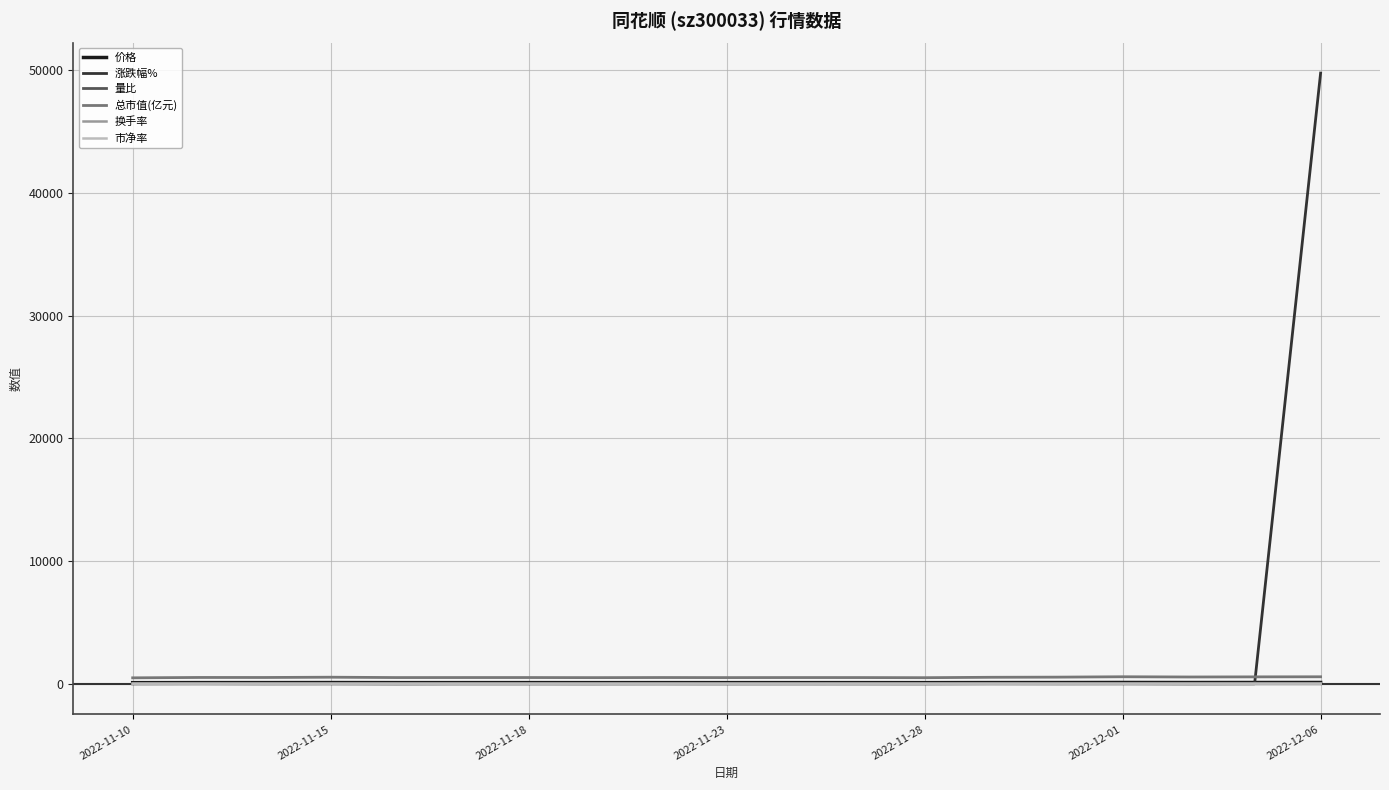

True or false: 总市值(亿元) has more than 2 interior local peaks.

True